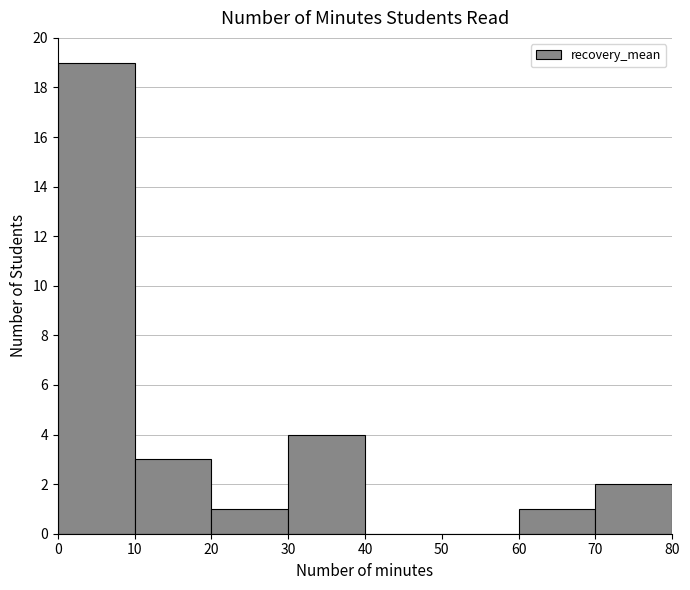

Reading left to right, transcribe this chart: for each bar, give the range it covers on the x-axis and its height. The values are not printed on the chart, so give them approximately, as read against the axis.

0 to 10: 19
10 to 20: 3
20 to 30: 1
30 to 40: 4
40 to 50: 0
50 to 60: 0
60 to 70: 1
70 to 80: 2